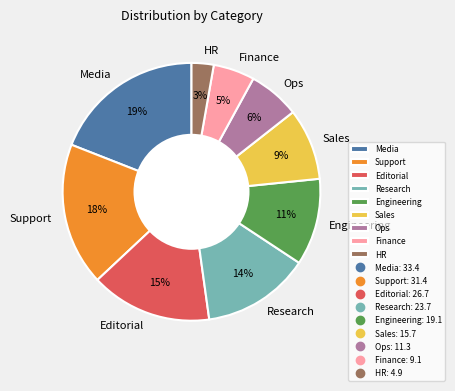

Approximately how many times larger is the value at Engineering compared to Support?

0.6